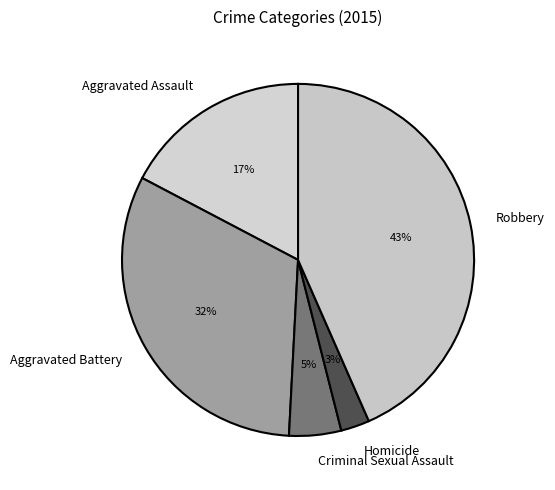

Does any single category account for the majority?

No